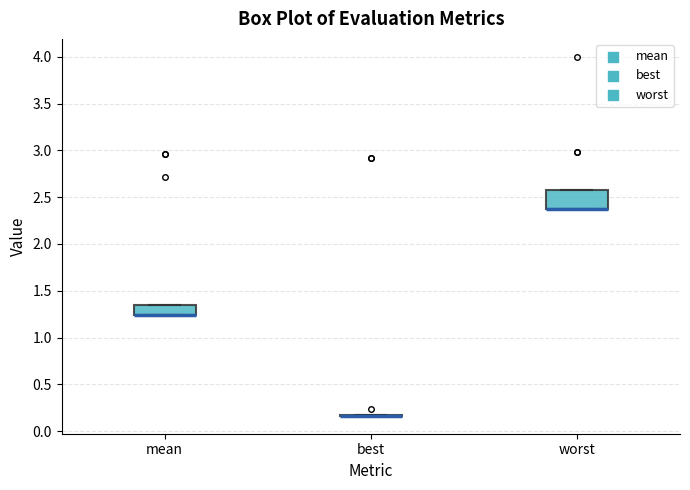

Comparing the boxes themselves (not the whiskers), which one is the tallest?

worst